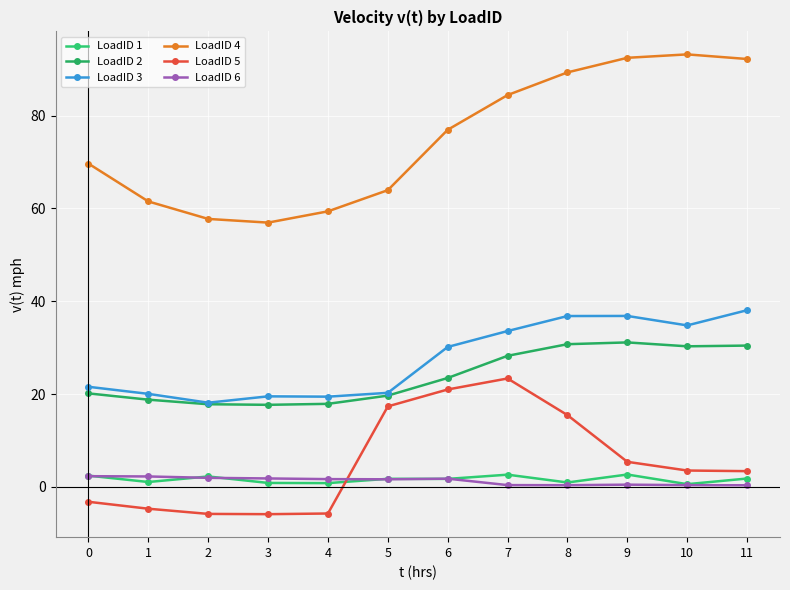

True or false: LoadID 4 and LoadID 5 intersect in this chart.

False